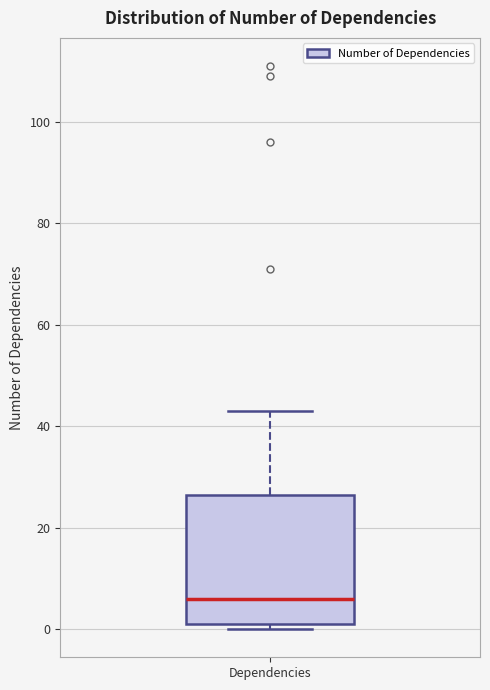

Transcribe this box plot: give where the median line is, the range the box spans, and where the two whiskers end, as read against the y-axis. The values are not printed on the chart, so give them approximately, as read against the axis.

median 6, box 2 to 26, whiskers 0 to 44